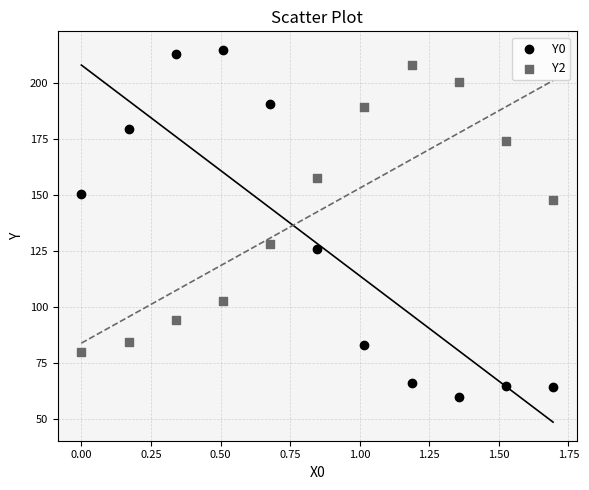

What are all the series names shown in the legend?

Y0, Y2